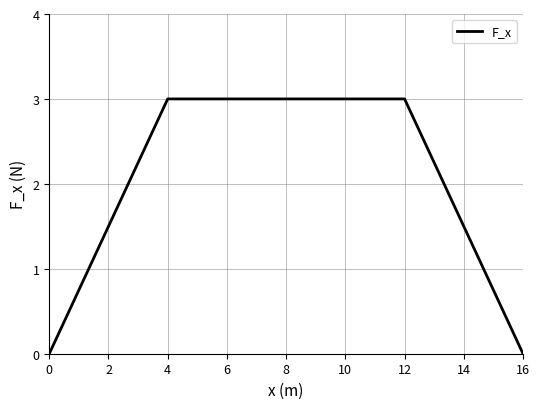

Read the value at 0.

0